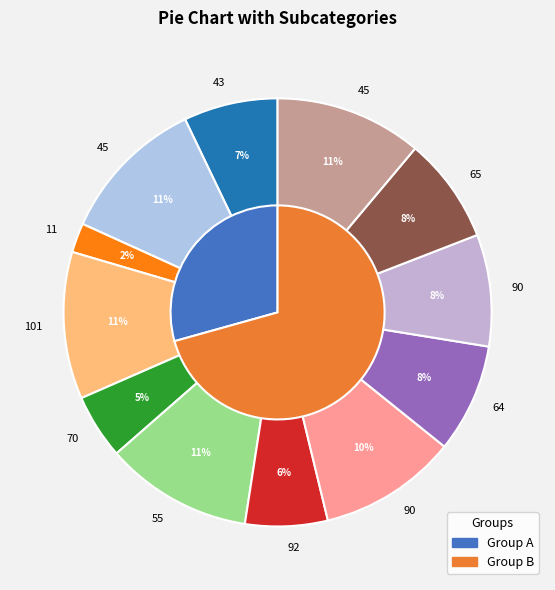

Approximately how many times larger is the value at 45 compared to 65?

1.4